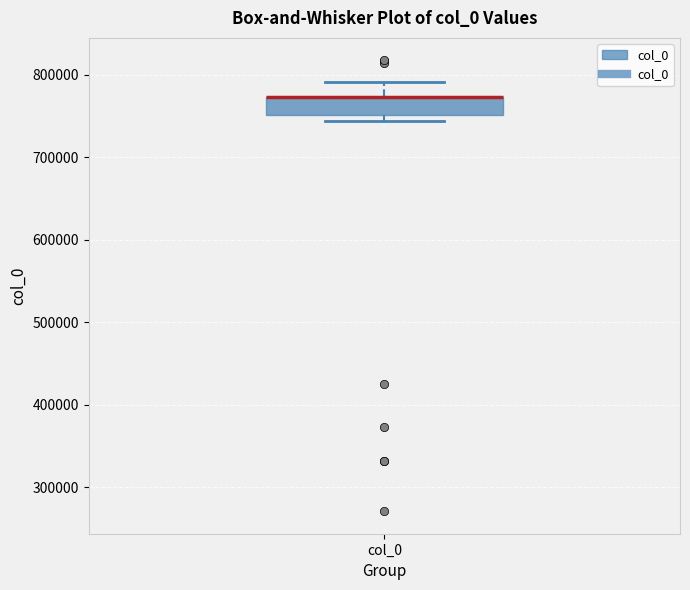

Where does the upper whisker of the box for col_0 end on the y-axis? The values are not printed on the chart, so give them approximately, as read against the axis.

790000